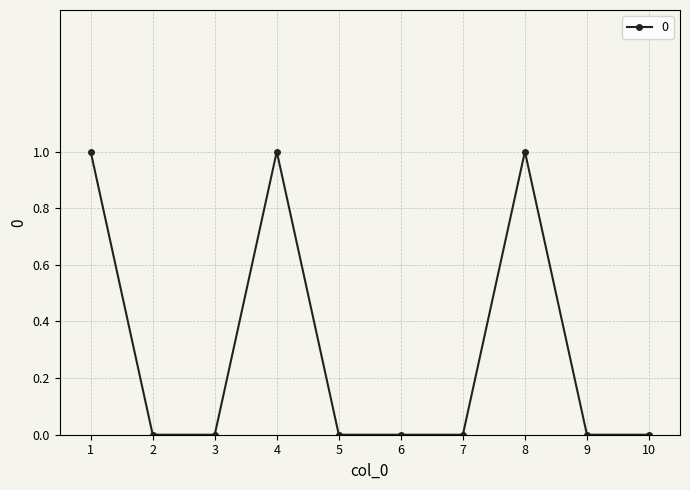

Reading left to right, extract all data points from this chart.

1=1	2=0	3=0	4=1	5=0	6=0	7=0	8=1	9=0	10=0